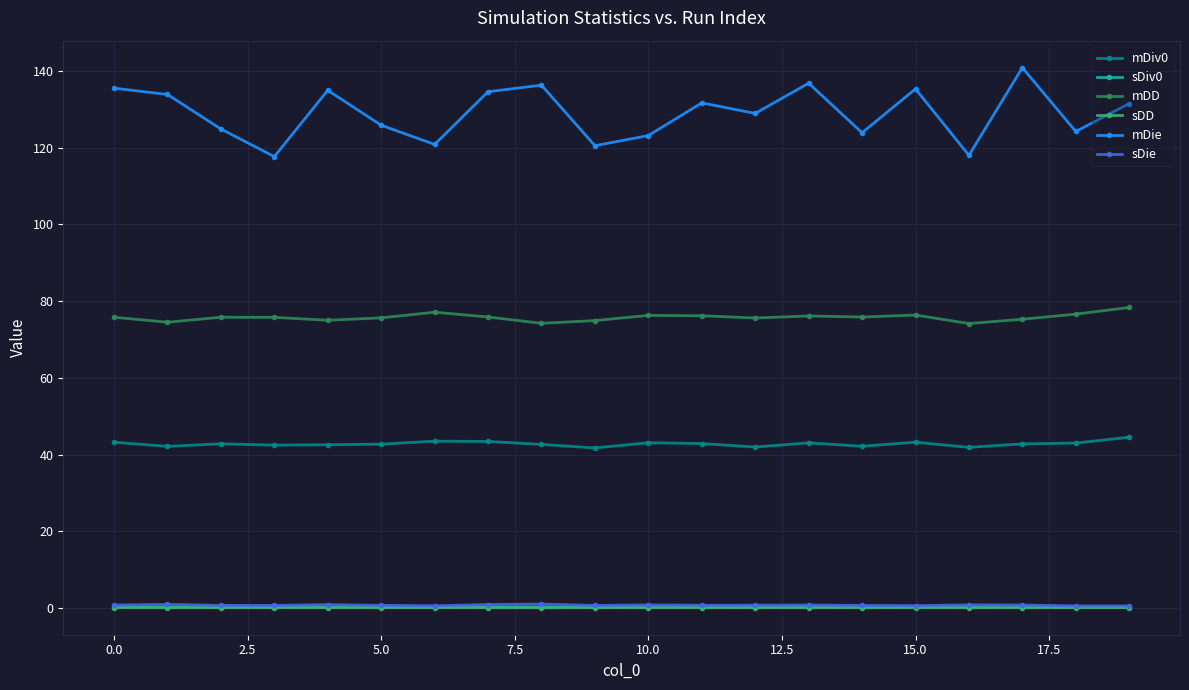

What is the highest value of the mDie series?

140.8